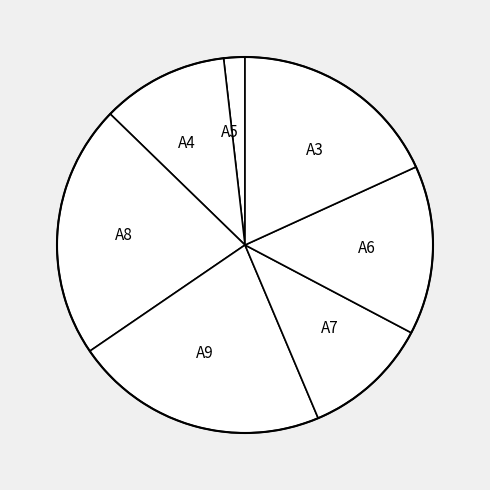

Does A6 represent more than half of the total?

No